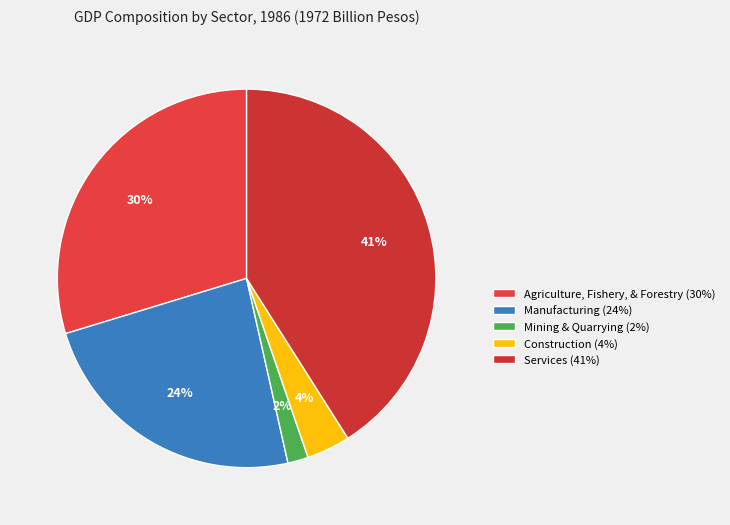

Which category has the biggest portion of the pie?

Services